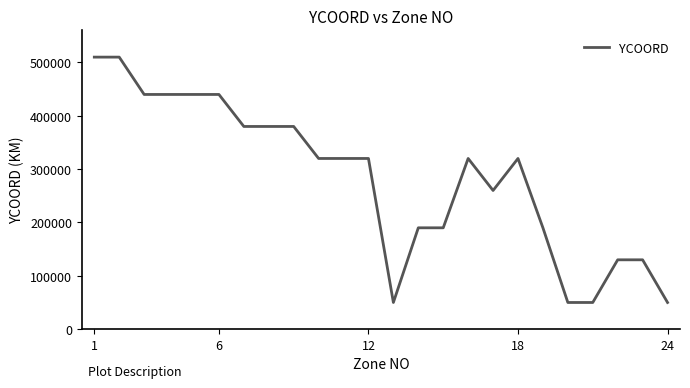

What is the greatest value displayed?

510000